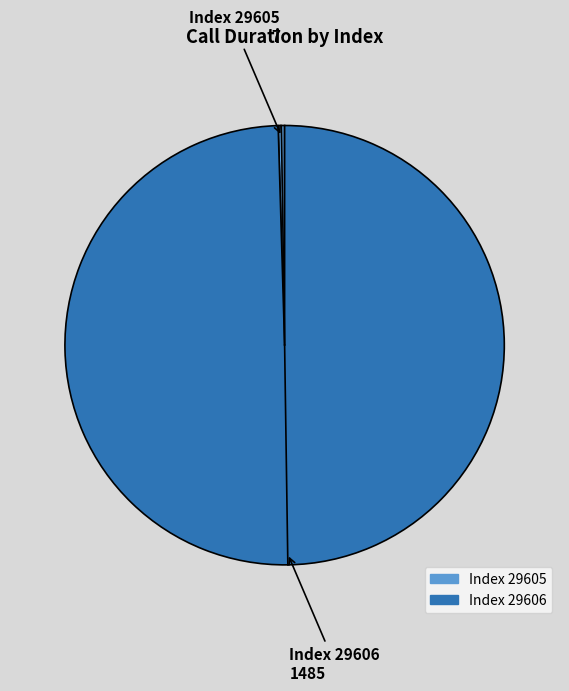

Is there a majority slice in this chart?

Yes